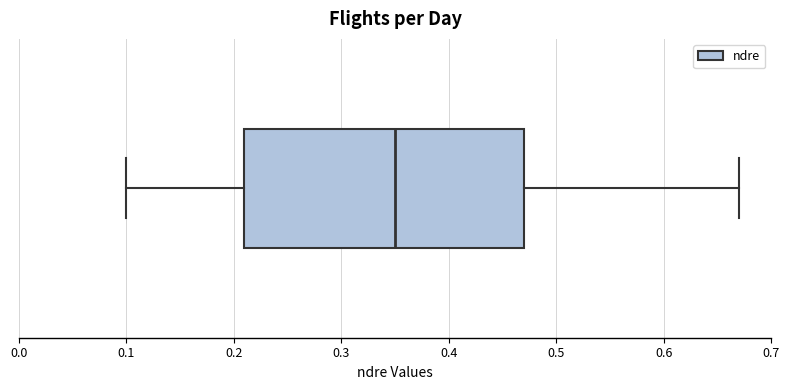

Read this box plot against the x-axis: the position of the median line, the range covered by the box, and the ends of both whiskers. The values are not printed on the chart, so give them approximately, as read against the axis.

median 0.35, box 0.21 to 0.47, whiskers 0.10 to 0.67